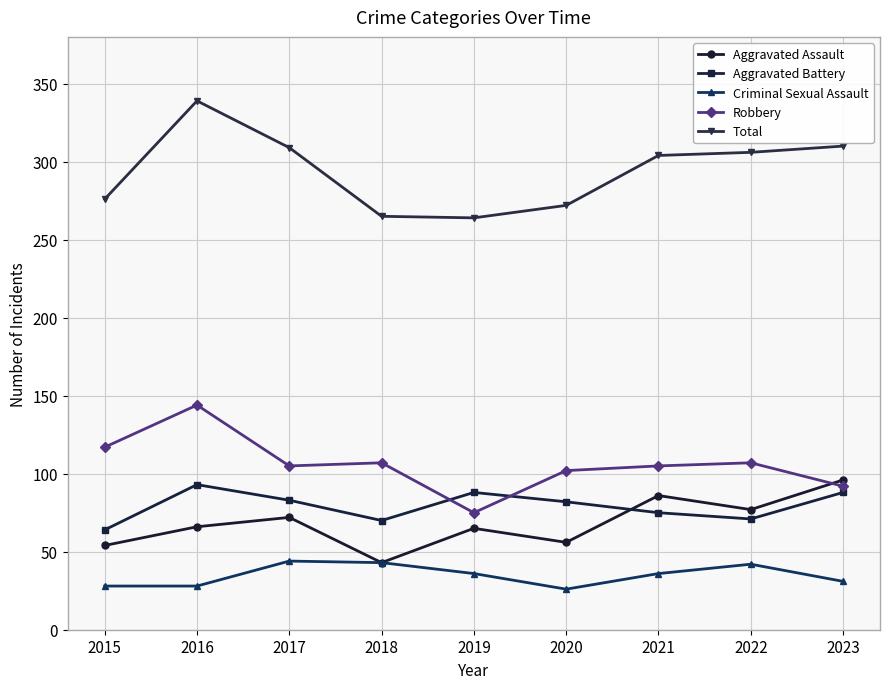

True or false: Total and Aggravated Assault cross at least once.

False